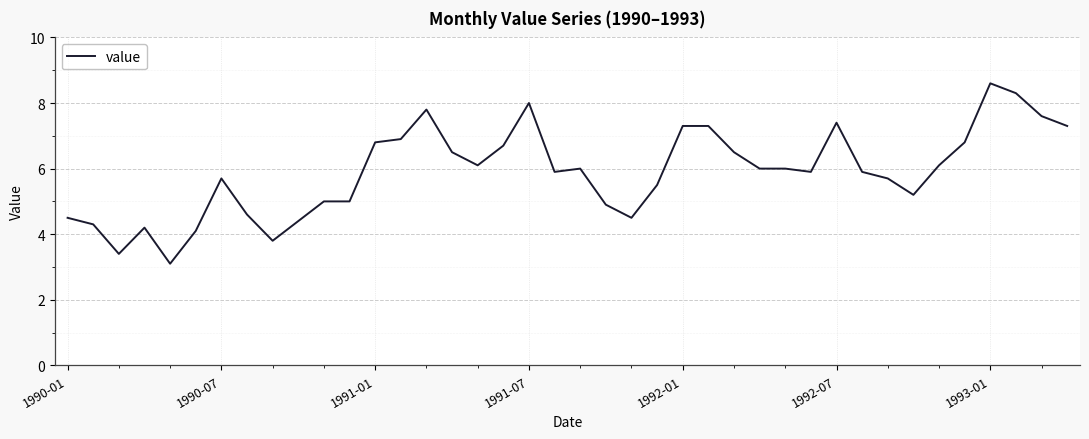

What is the greatest value displayed?

8.6